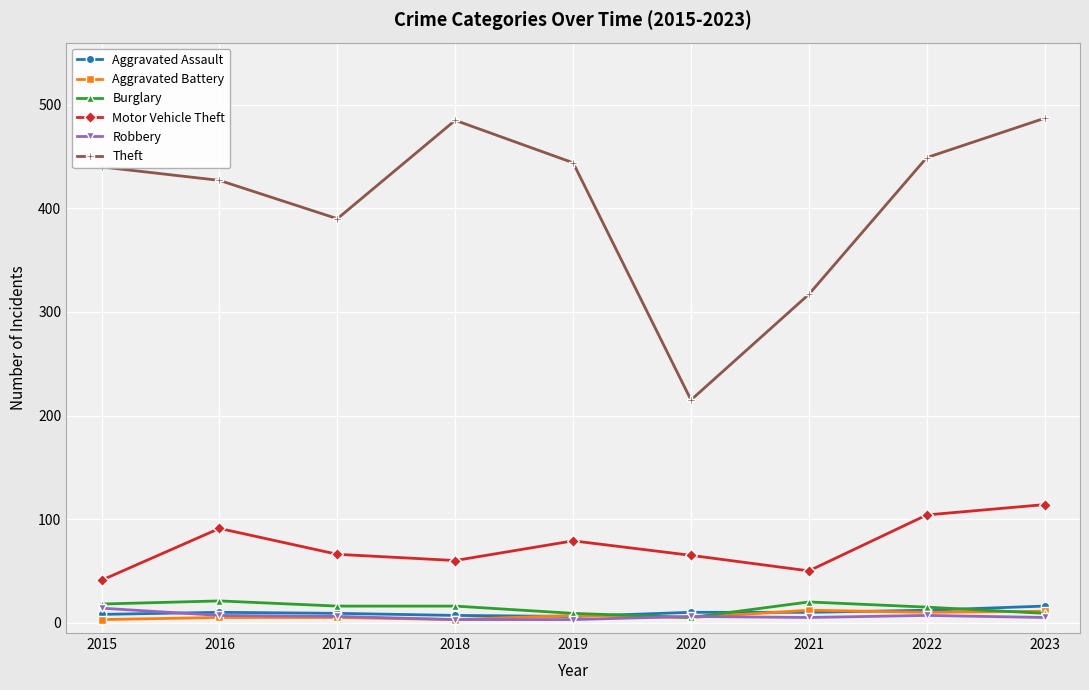

What is the difference between the maximum and minimum values in the Aggravated Assault series?

10